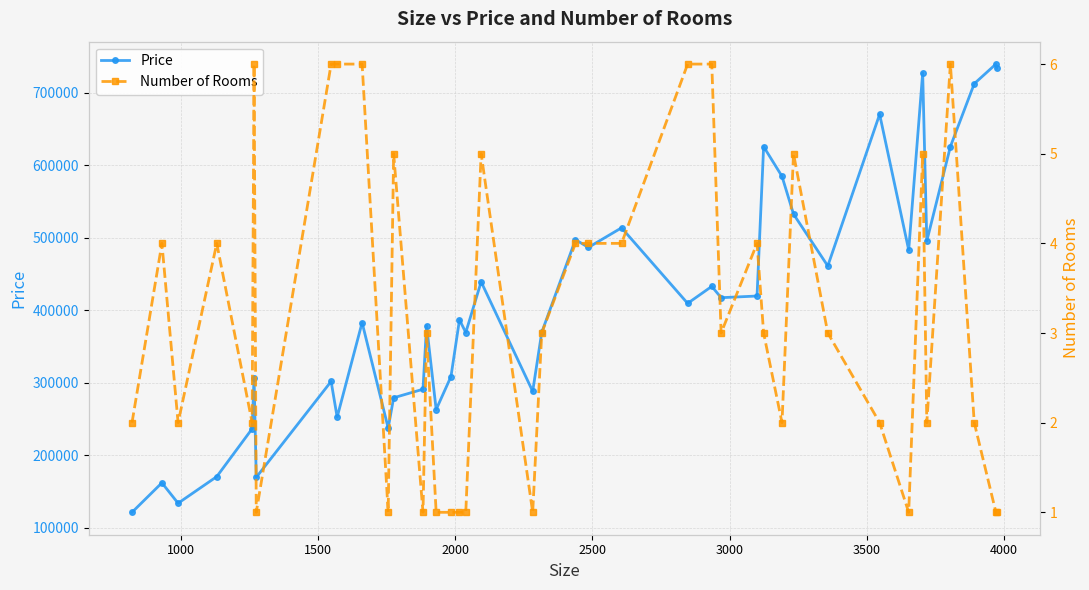

What is the minimum value for Price?

121332